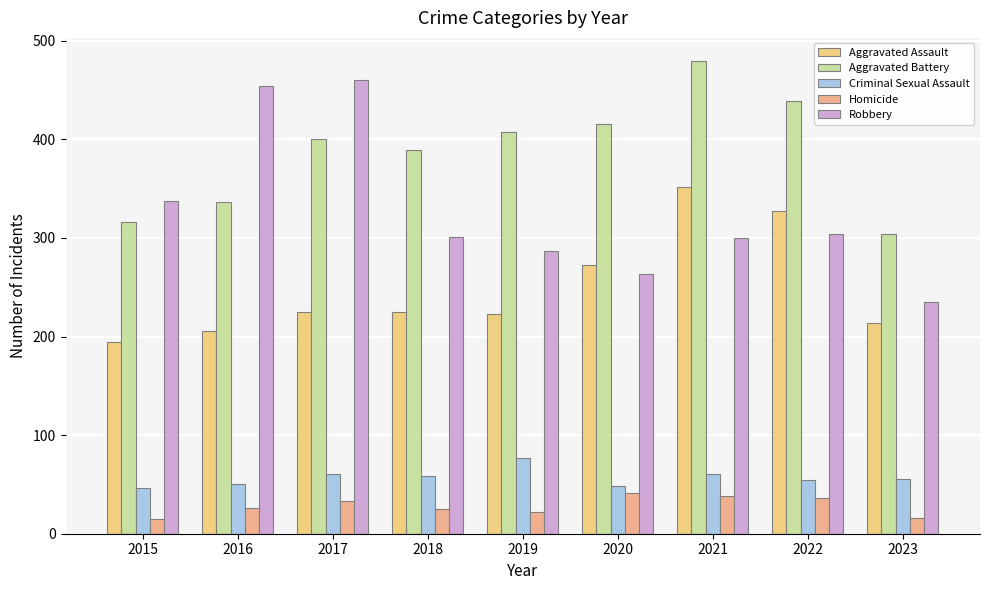

How many groups of bars are there?

9